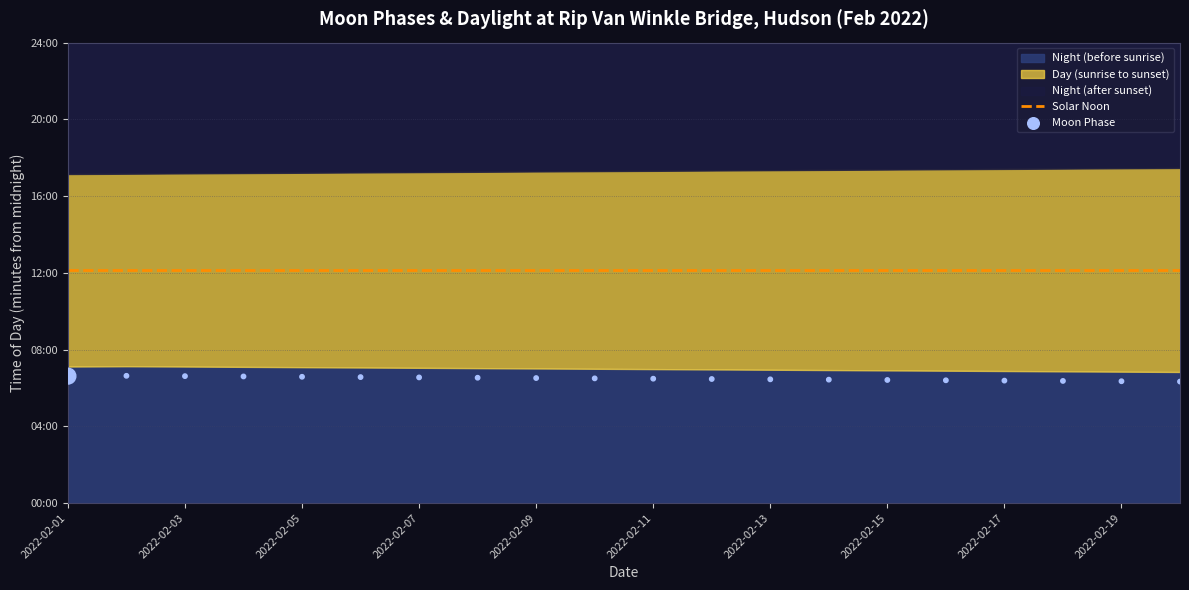

Which series has the widest spread of Y values?

Moon Phase